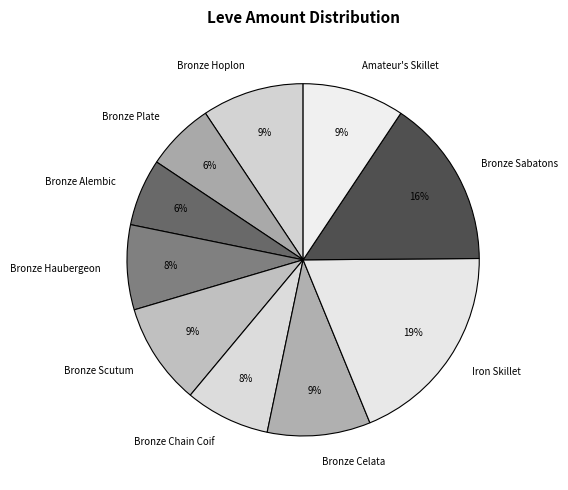

Is it true that Bronze Alembic is 6% of the pie?

True